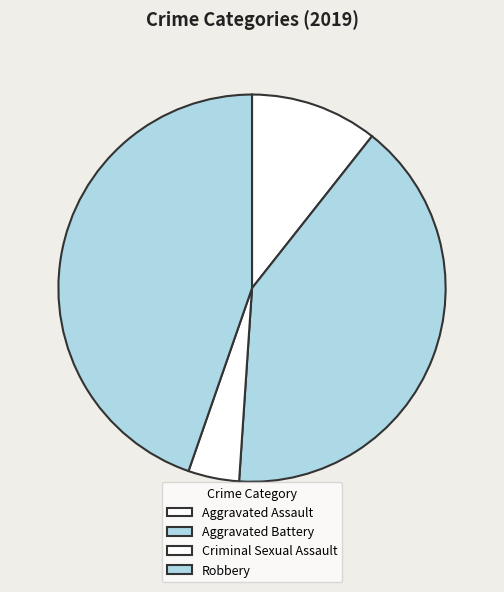

Count the number of slices in the pie.

4